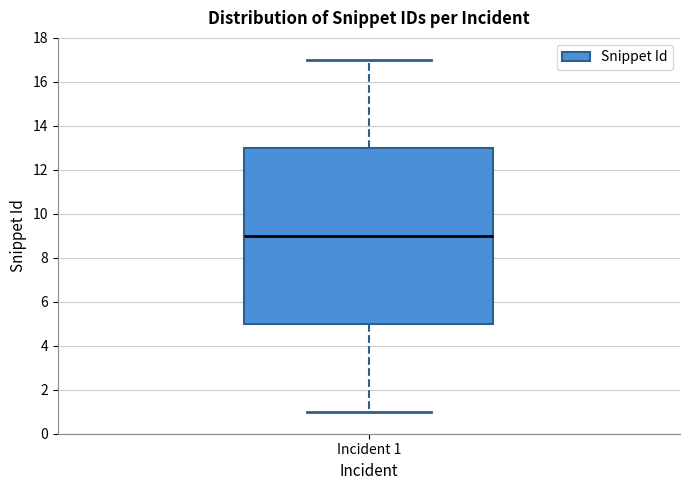

Transcribe this box plot: give where the median line is, the range the box spans, and where the two whiskers end, as read against the y-axis. The values are not printed on the chart, so give them approximately, as read against the axis.

median 9, box 5 to 13, whiskers 1 to 17